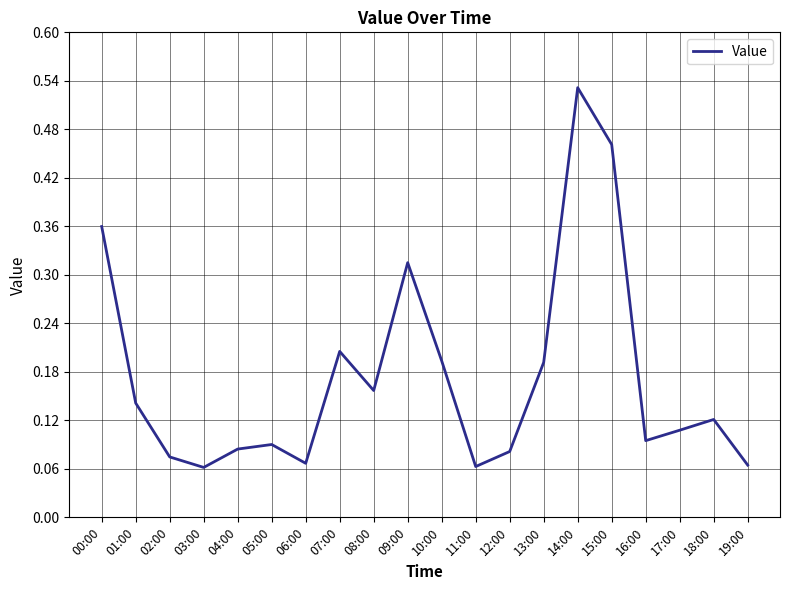

Which label corresponds to the largest value in the chart?

14:00